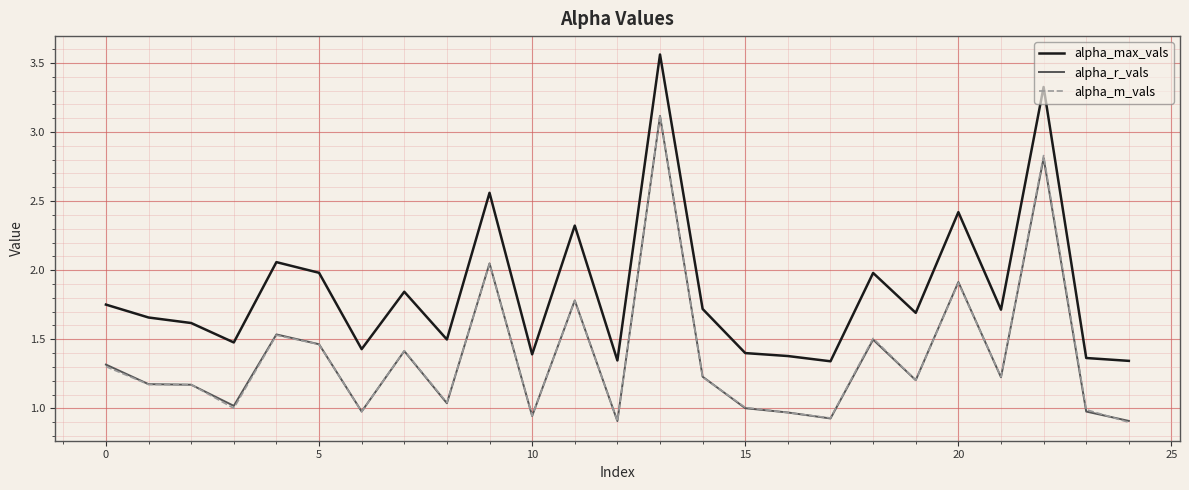

True or false: alpha_m_vals and alpha_max_vals cross at least once.

False